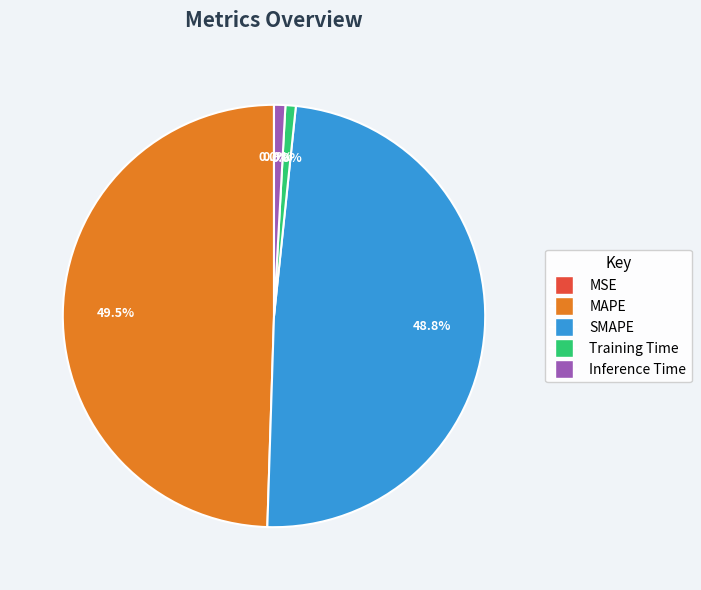

How much of the chart is everything except Inference Time?

99.1%